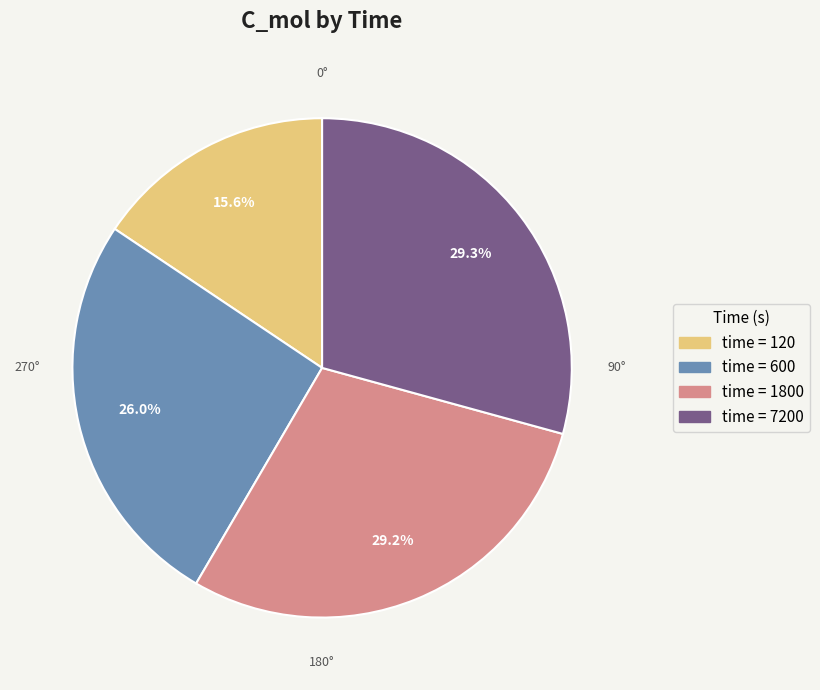

Does any single category account for the majority?

No